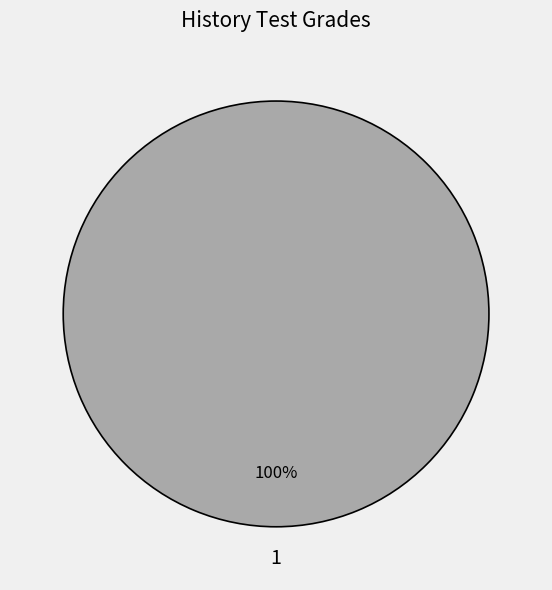

Which has a higher value, 0 or 1?

1